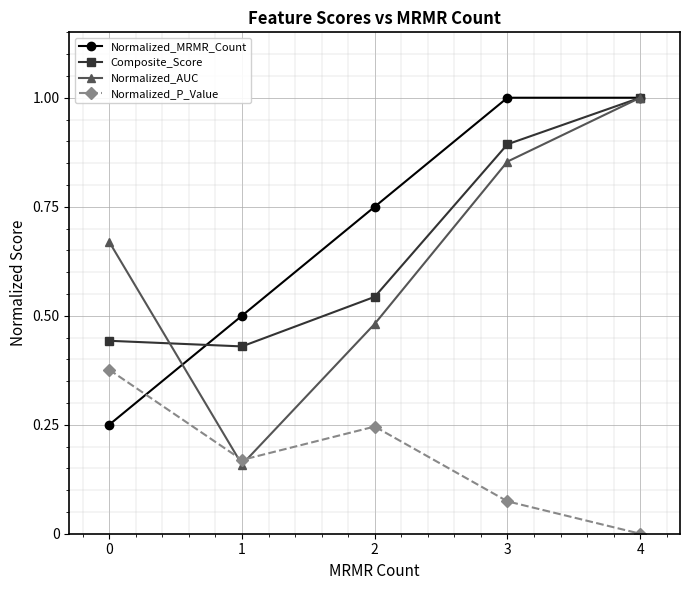

How many distinct data groups are displayed?

4